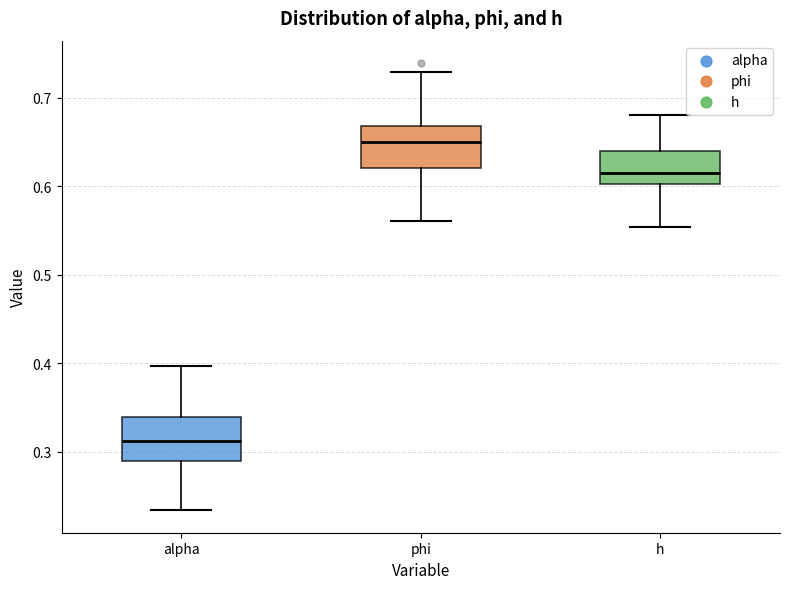

Reading left to right, transcribe this box plot: for each box, give where its median line is, the range the box spans, and where its two whiskers end, as read against the y-axis. The values are not printed on the chart, so give them approximately, as read against the axis.

alpha: median 0.31, box 0.29 to 0.34, whiskers 0.23 to 0.40
phi: median 0.65, box 0.62 to 0.67, whiskers 0.56 to 0.73
h: median 0.61, box 0.60 to 0.64, whiskers 0.55 to 0.68